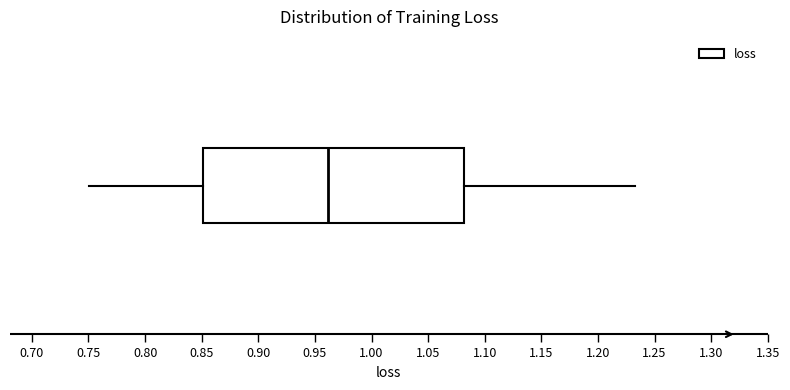

Read this box plot against the x-axis: the position of the median line, the range covered by the box, and the ends of both whiskers. The values are not printed on the chart, so give them approximately, as read against the axis.

median 0.96, box 0.85 to 1.08, whiskers 0.75 to 1.23